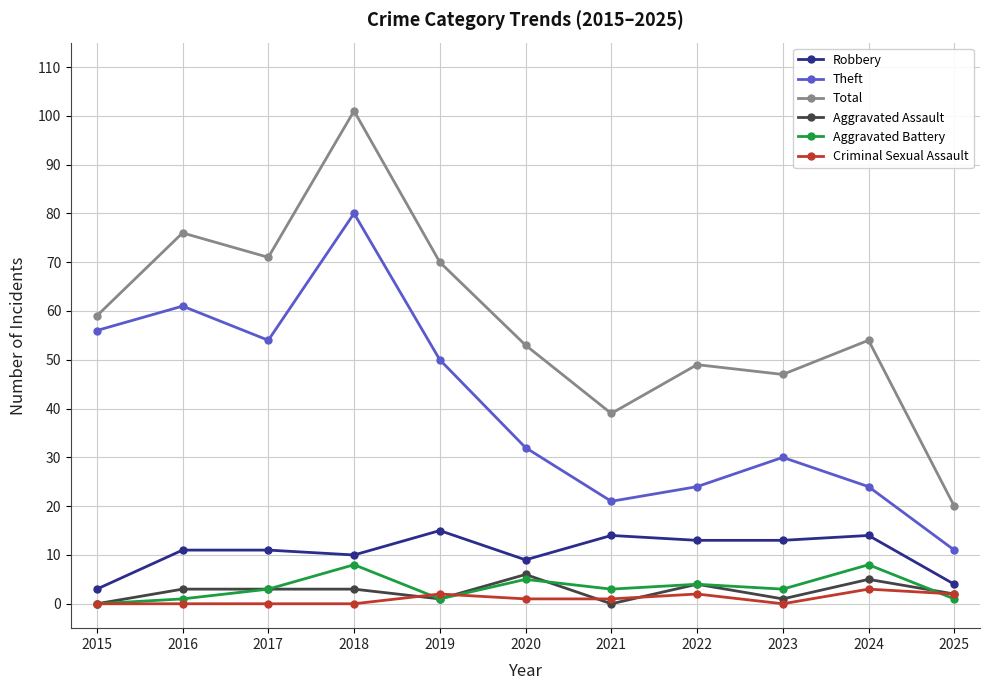

What is the sum of all Total values?

639